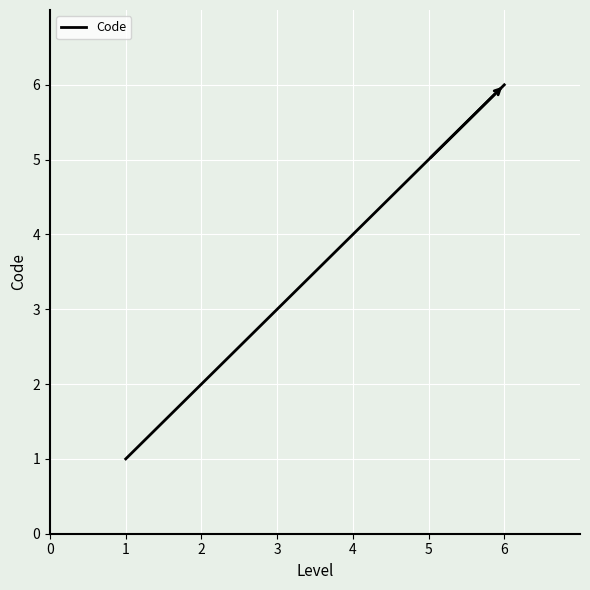

Does the chart display data point markers on the line(s)?

No